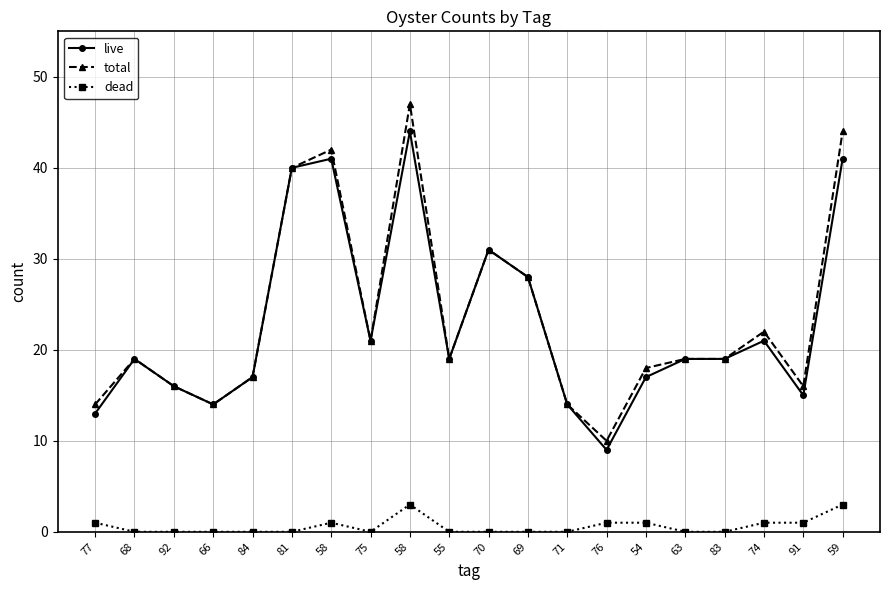

How many distinct data groups are displayed?

3